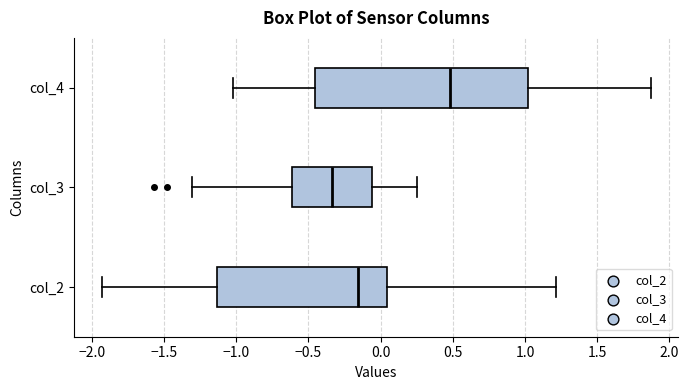

Reading bottom to top, transcribe this box plot: for each box, give where its median line is, the range the box spans, and where its two whiskers end, as read against the x-axis. The values are not printed on the chart, so give them approximately, as read against the axis.

col_2: median -0.15, box -1.15 to 0.05, whiskers -1.95 to 1.20
col_3: median -0.35, box -0.60 to -0.05, whiskers -1.30 to 0.25
col_4: median 0.50, box -0.45 to 1.00, whiskers -1.00 to 1.85